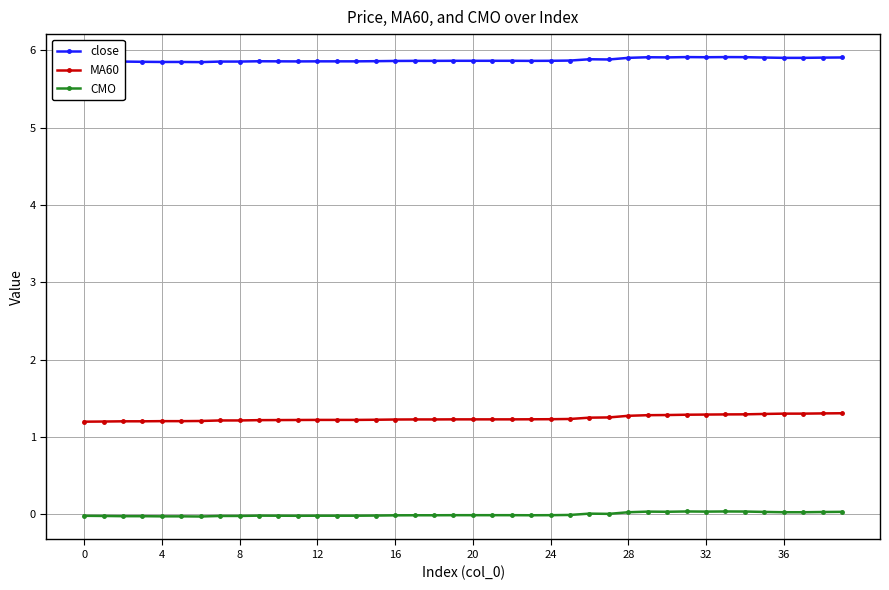

List the series in order of their overall mean, highest first.

close, MA60, CMO